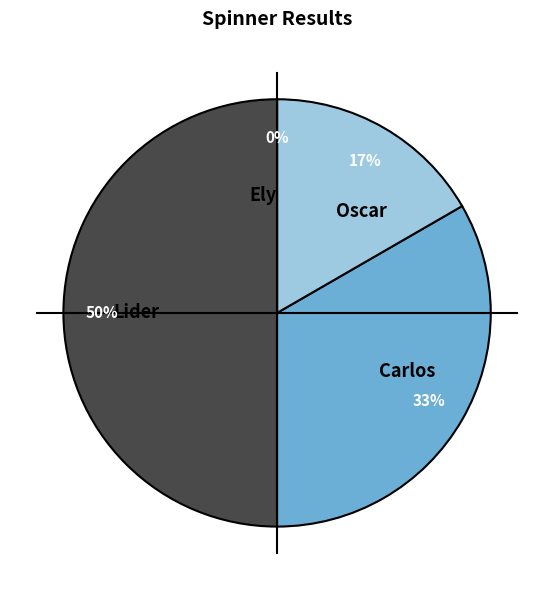

Does Oscar represent more than half of the total?

No